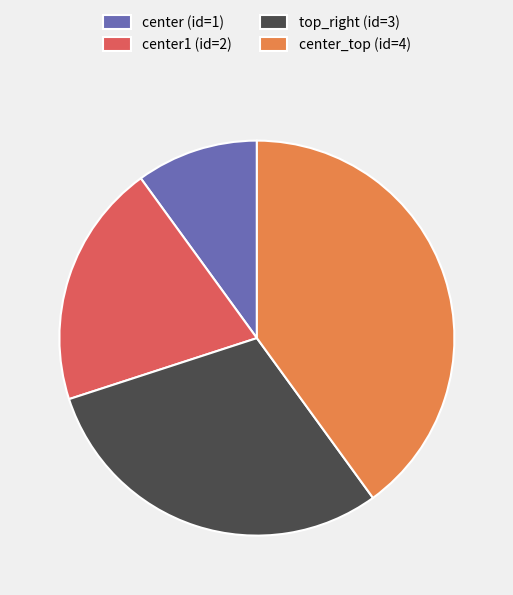

Is there any slice that represents more than half of the pie?

No